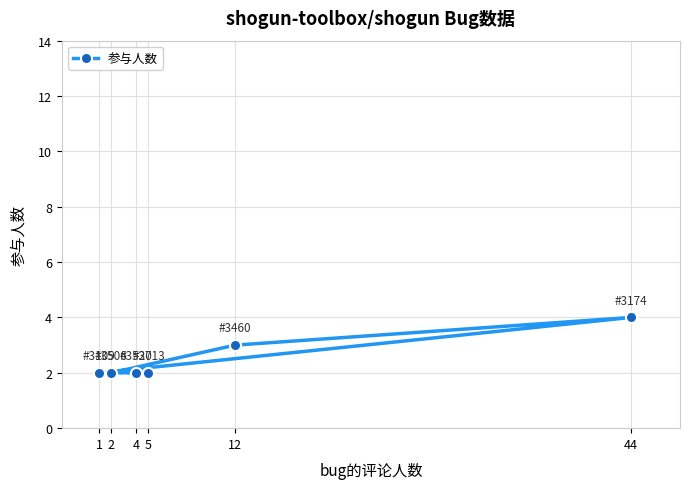

List the labels in order of value, largest first.

44, 12, 5, 4, 2, 1